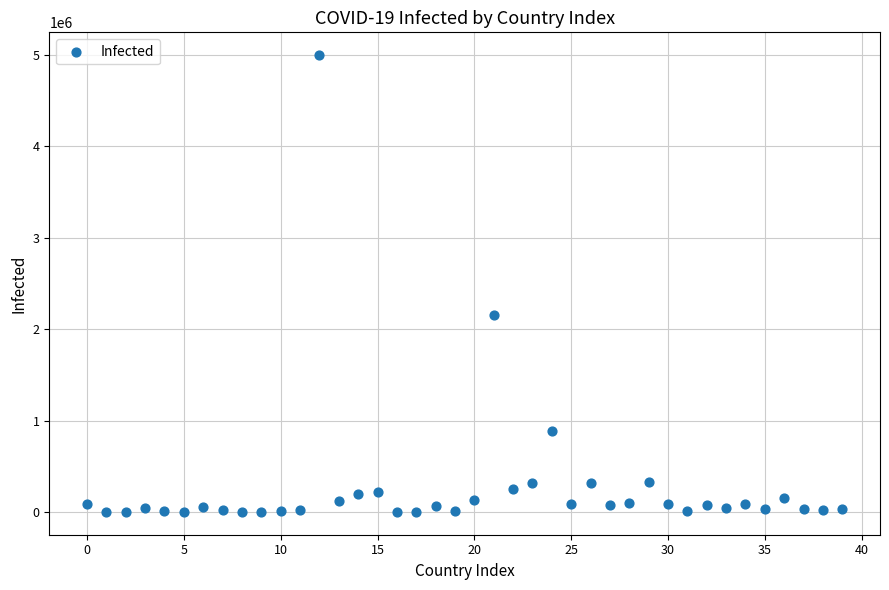

What Y value in the scatter plot is closest to 2498987?

2153010